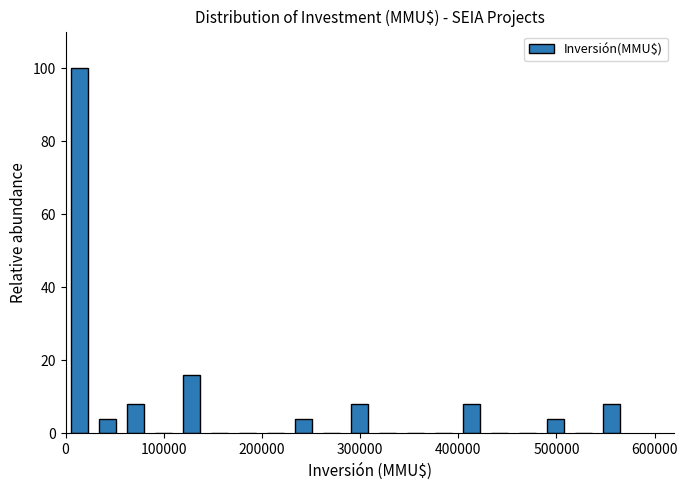

Read against the x-axis, roughly where is the centre of the tallest bar?

10000